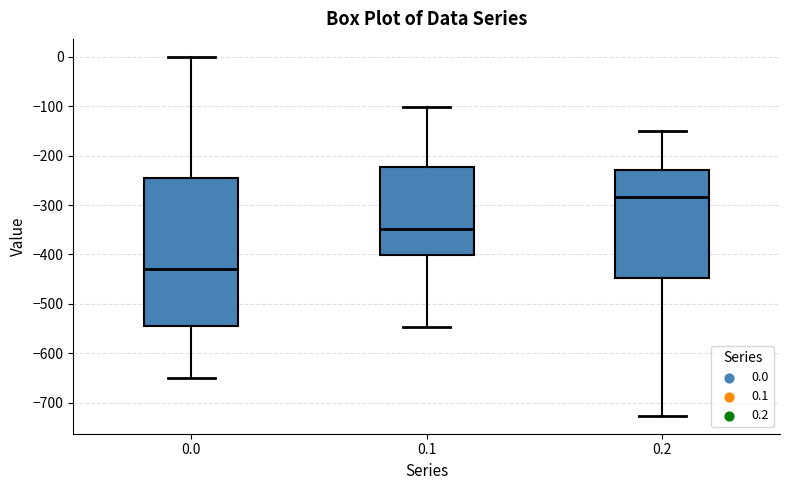

Reading left to right, transcribe this box plot: for each box, give where its median line is, the range the box spans, and where its two whiskers end, as read against the y-axis. The values are not printed on the chart, so give them approximately, as read against the axis.

0.0: median -430, box -540 to -250, whiskers -650 to 0
0.1: median -350, box -400 to -220, whiskers -550 to -100
0.2: median -280, box -450 to -230, whiskers -730 to -150